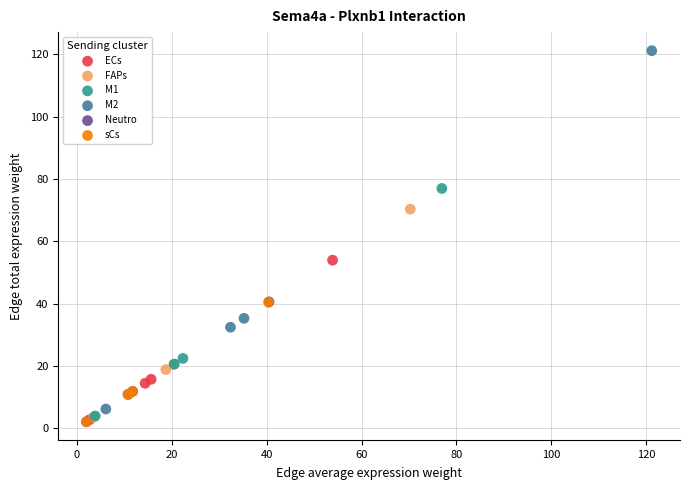

What are all the series names shown in the legend?

ECs, FAPs, M1, M2, Neutro, sCs